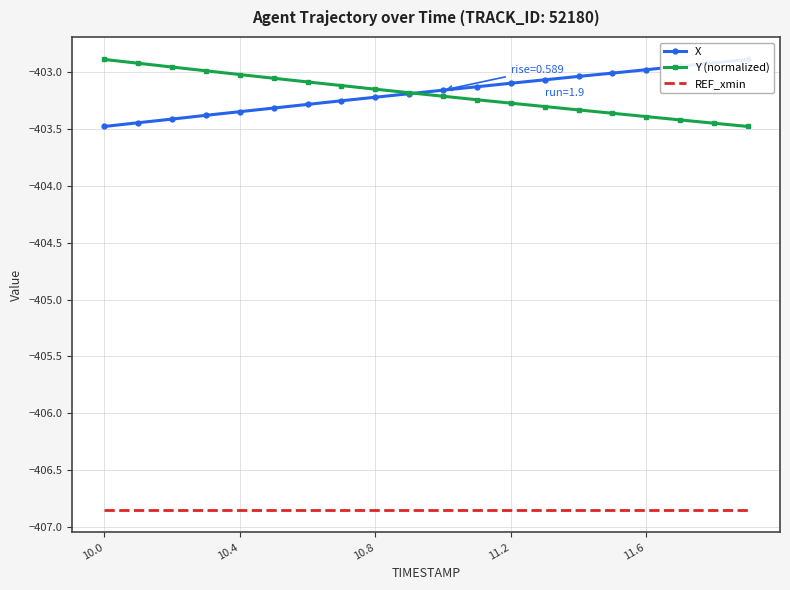

True or false: Y (normalized) and REF_xmin intersect in this chart.

False